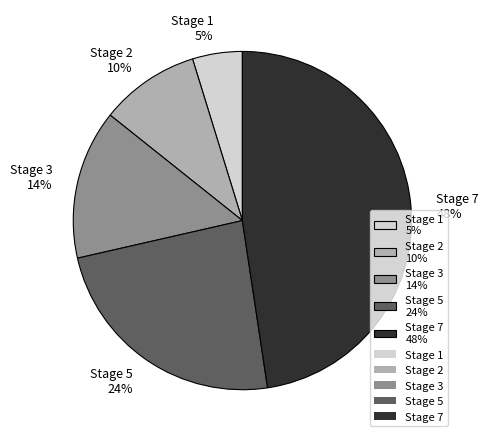

Is there any slice that represents more than half of the pie?

No